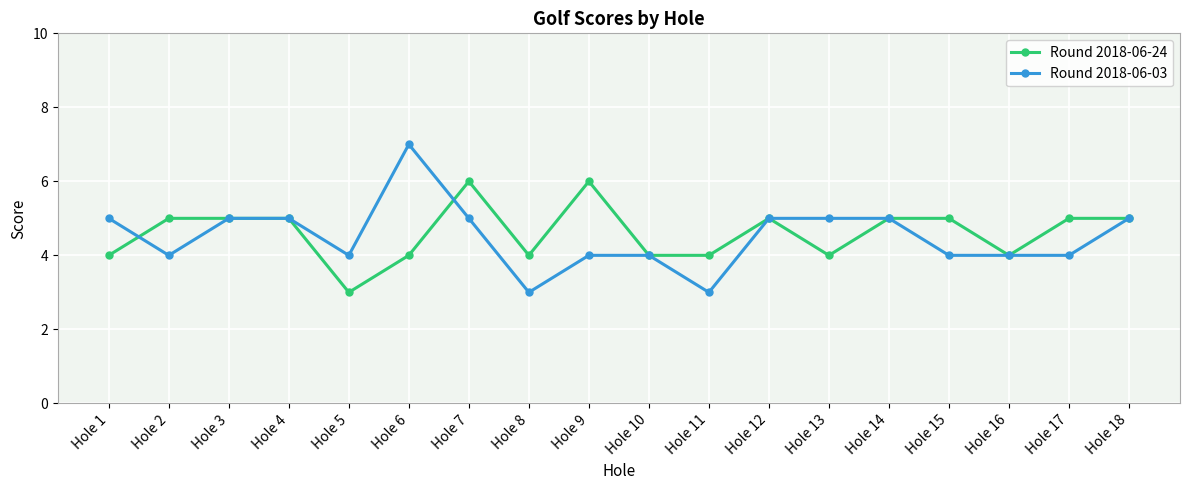

Reading left to right, transcribe all the data shown in this chart.

Round 2018-06-24: 4	5	5	5	3	4	6	4	6	4	4	5	4	5	5	4	5	5
Round 2018-06-03: 5	4	5	5	4	7	5	3	4	4	3	5	5	5	4	4	4	5